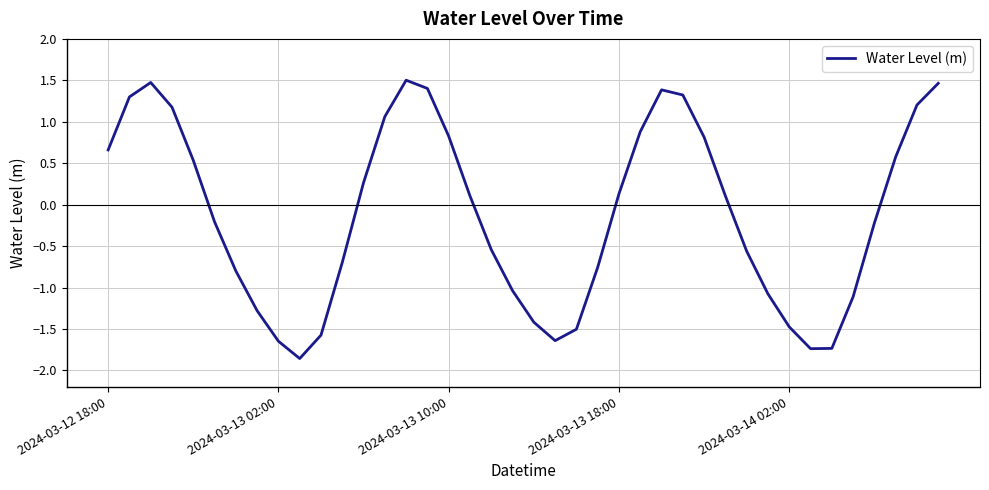

What is the maximum value shown in the chart?

1.5